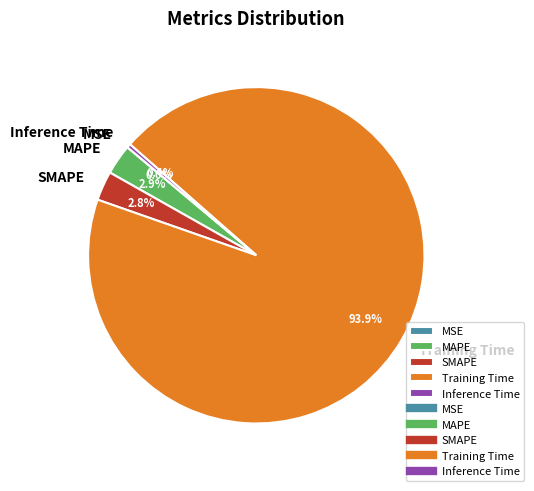

Is there any slice that represents more than half of the pie?

Yes